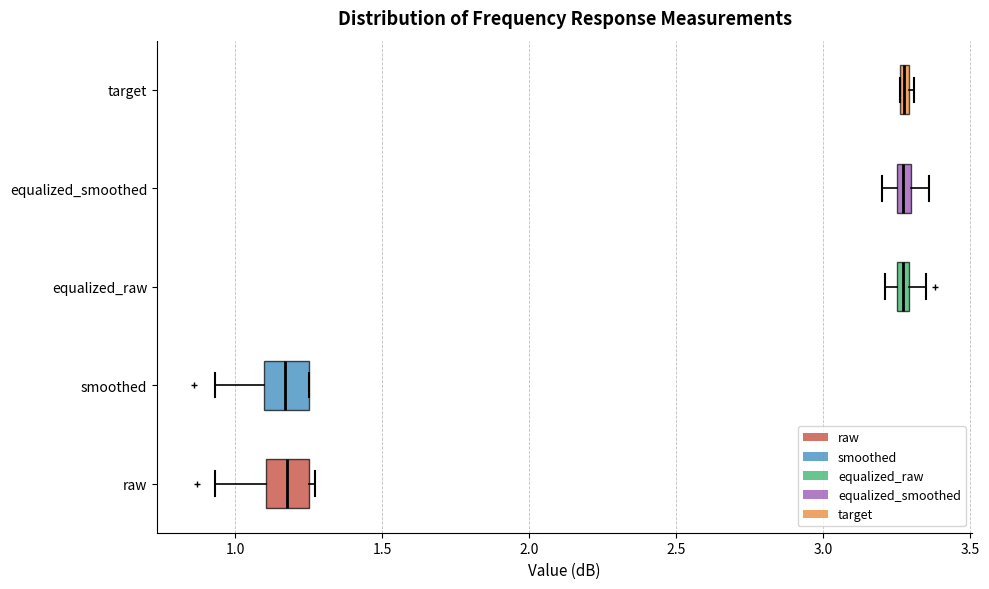

Where does the left whisker of the box for raw end on the x-axis? The values are not printed on the chart, so give them approximately, as read against the axis.

0.95